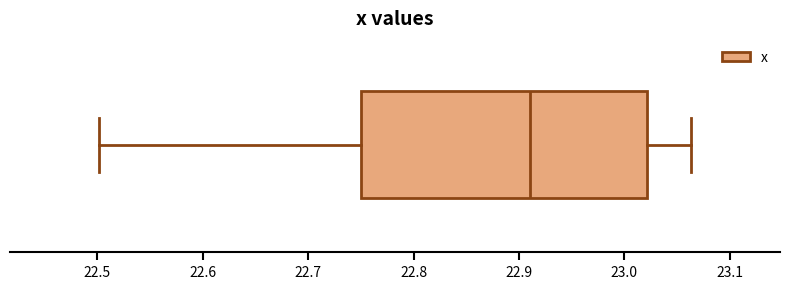

Transcribe this box plot: give where the median line is, the range the box spans, and where the two whiskers end, as read against the x-axis. The values are not printed on the chart, so give them approximately, as read against the axis.

median 22.91, box 22.75 to 23.02, whiskers 22.50 to 23.06